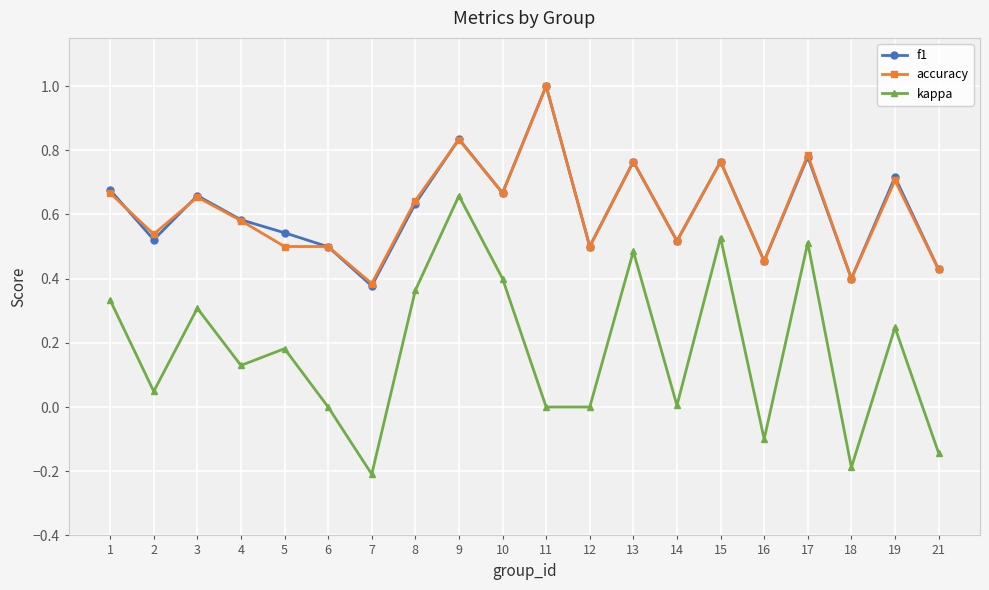

How many series are shown in this chart?

3